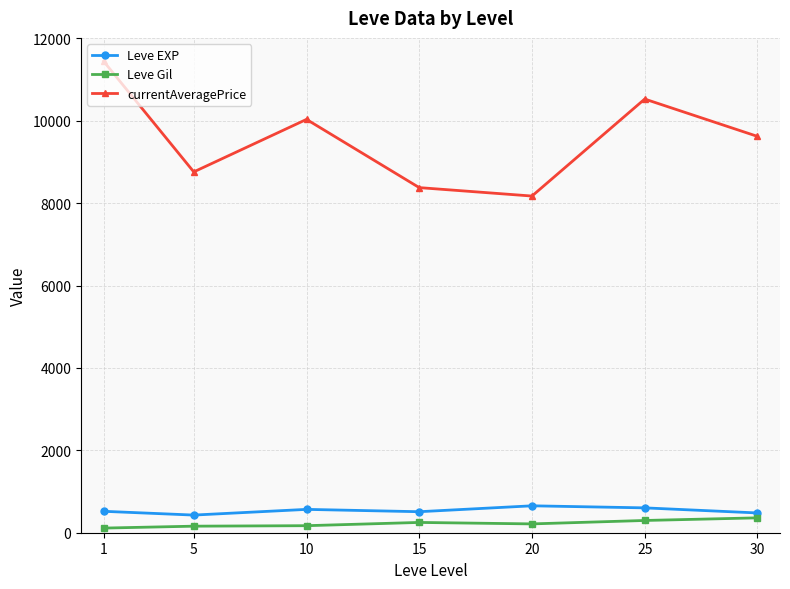

What is the maximum value shown in the chart?

11445.0